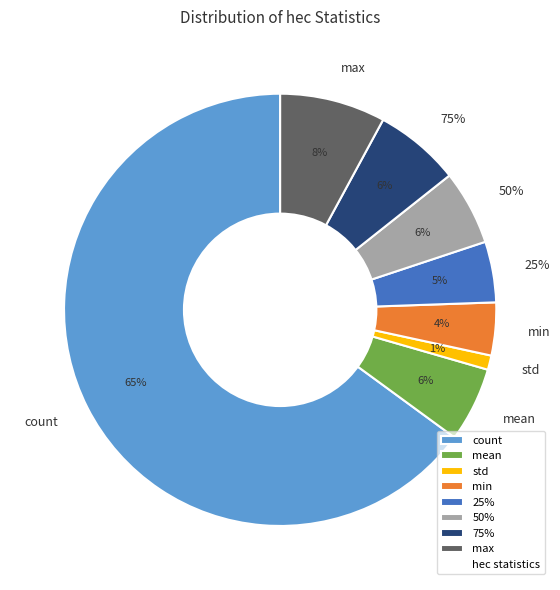

Between count and 75%, which is larger?

count